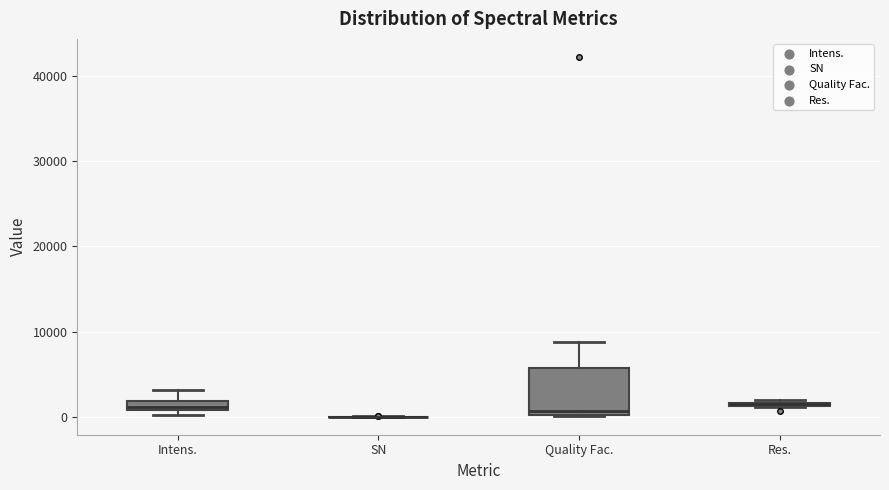

Comparing the boxes themselves (not the whiskers), which one is the tallest?

Quality Fac.